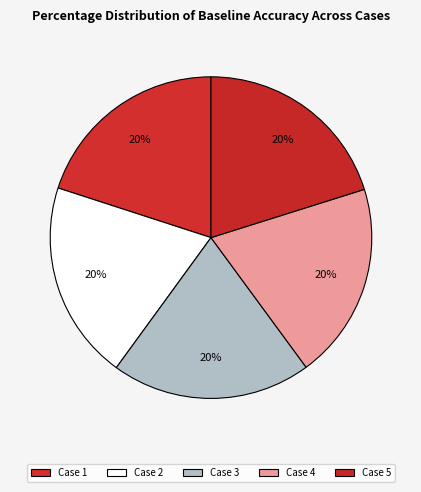

How many slices are in this pie chart?

5